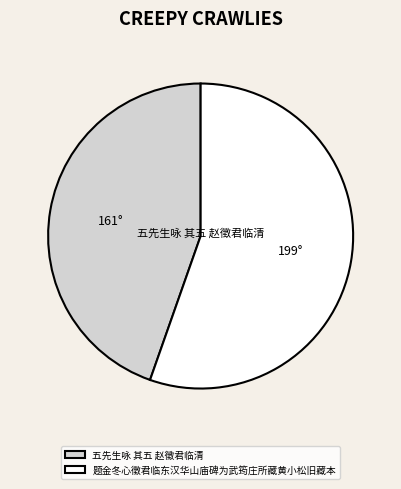

Does 五先生咏 其五 赵徵君临清 account for over 50% of the chart?

No